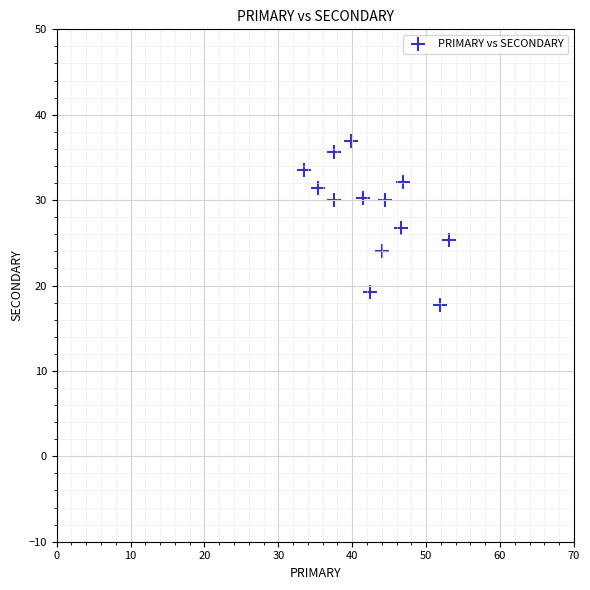

What is the range of Y values (max minus min)?

19.2